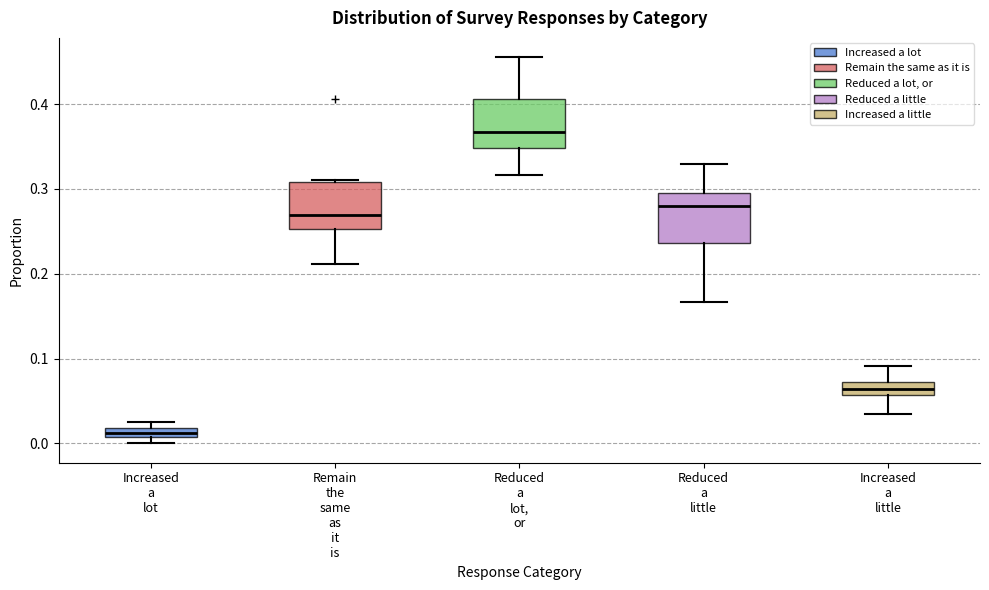

Where does the lower whisker of the box for Increased a little end on the y-axis? The values are not printed on the chart, so give them approximately, as read against the axis.

0.04